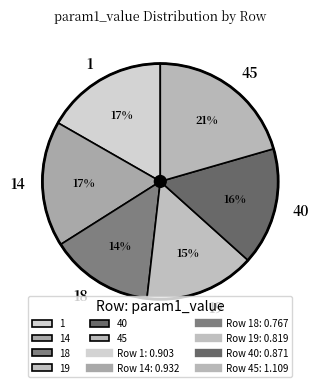

To the nearest percent, what percentage of the pie is 14?

17%